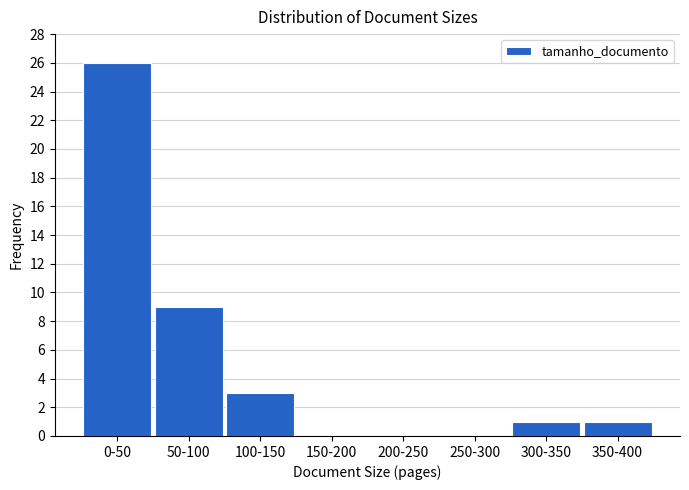

Reading right to left, extract all data points from this chart.

350-400=1	300-350=1	250-300=0	200-250=0	150-200=0	100-150=3	50-100=9	0-50=26